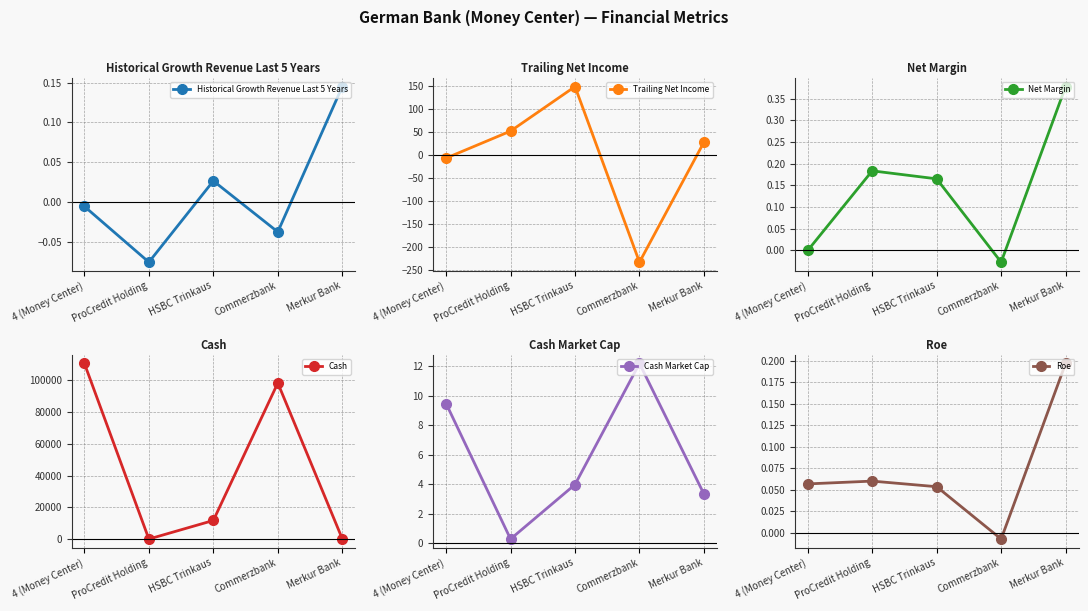

What is the difference between the second highest and second lowest values in the Trailing Net Income series?

58.7